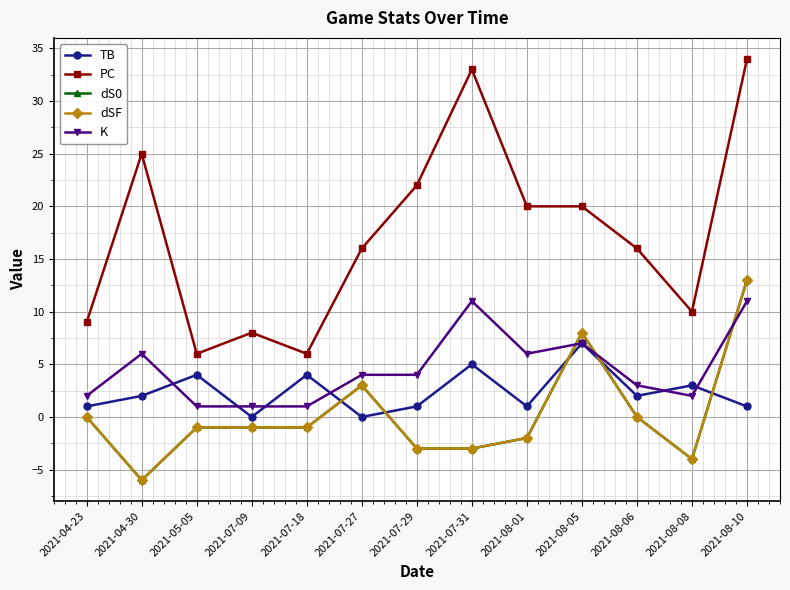

Reading left to right, list all the values displayed in this chart.

TB: 2021-04-23=1	2021-04-30=2	2021-05-05=4	2021-07-09=0	2021-07-18=4	2021-07-27=0	2021-07-29=1	2021-07-31=5	2021-08-01=1	2021-08-05=7	2021-08-06=2	2021-08-08=3	2021-08-10=1
PC: 2021-04-23=9	2021-04-30=25	2021-05-05=6	2021-07-09=8	2021-07-18=6	2021-07-27=16	2021-07-29=22	2021-07-31=33	2021-08-01=20	2021-08-05=20	2021-08-06=16	2021-08-08=10	2021-08-10=34
dS0: 2021-04-23=0	2021-04-30=-6	2021-05-05=-1	2021-07-09=-1	2021-07-18=-1	2021-07-27=3	2021-07-29=-3	2021-07-31=-3	2021-08-01=-2	2021-08-05=8	2021-08-06=0	2021-08-08=-4	2021-08-10=13
dSF: 2021-04-23=0	2021-04-30=-6	2021-05-05=-1	2021-07-09=-1	2021-07-18=-1	2021-07-27=3	2021-07-29=-3	2021-07-31=-3	2021-08-01=-2	2021-08-05=8	2021-08-06=0	2021-08-08=-4	2021-08-10=13
K: 2021-04-23=2	2021-04-30=6	2021-05-05=1	2021-07-09=1	2021-07-18=1	2021-07-27=4	2021-07-29=4	2021-07-31=11	2021-08-01=6	2021-08-05=7	2021-08-06=3	2021-08-08=2	2021-08-10=11